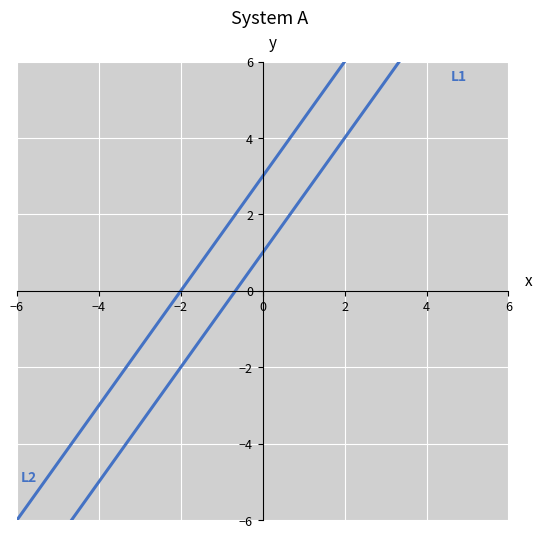

What is the label of the 3rd point from the right?

2